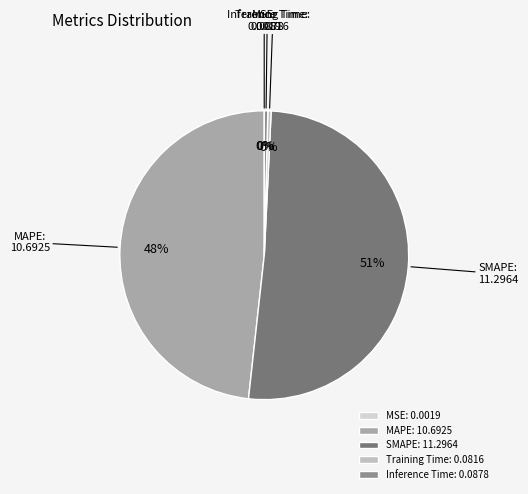

True or false: Inference Time accounts for 14% of the total.

False